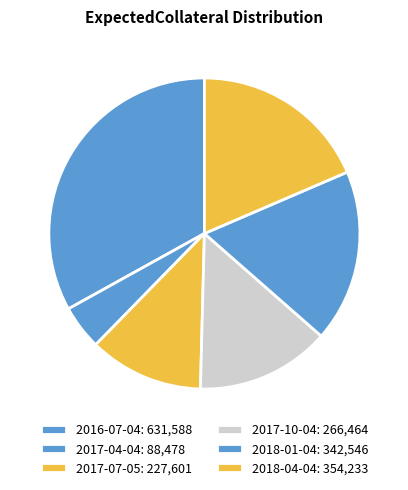

Which category has the biggest portion of the pie?

2016-07-04